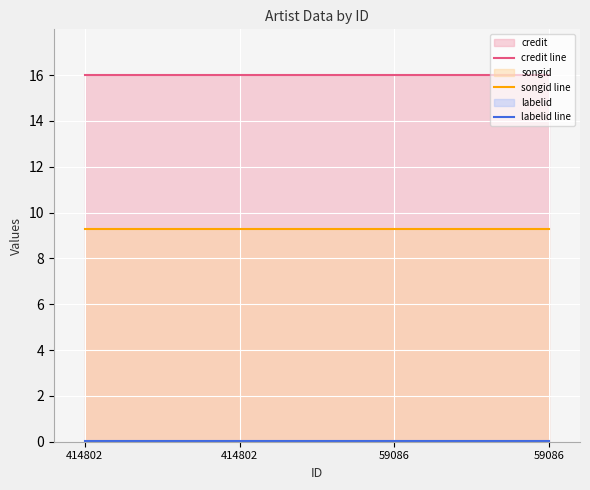

Reading left to right, extract all data points from this chart.

credit line: 16.0	16.0	16.0	16.0
songid line: 9.3	9.3	9.3	9.3
labelid line: 0.0	0.0	0.0	0.0